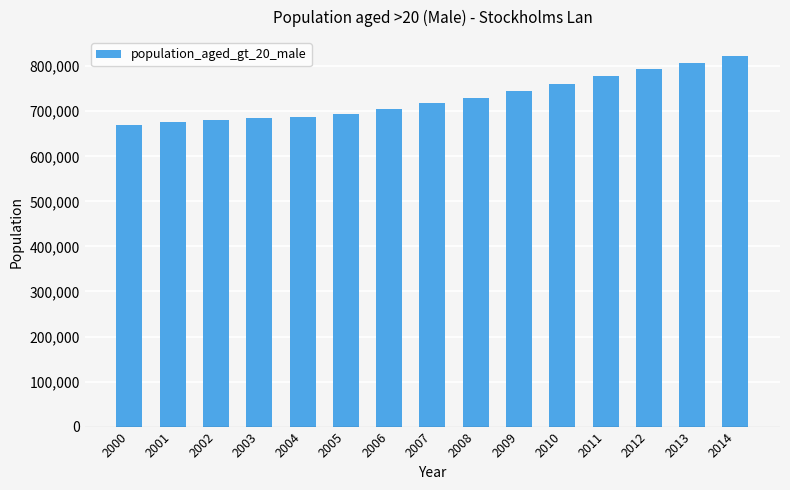

The value at 2011 is 1242396. True or false?

False